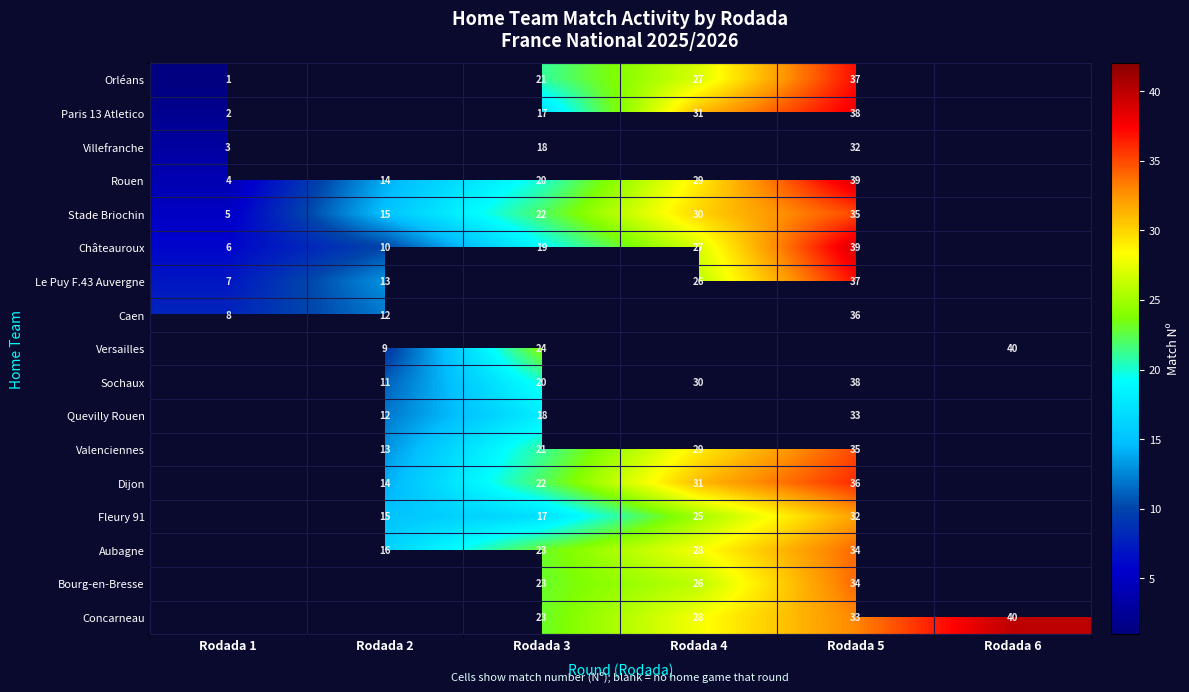

Is it true that Concarneau equals 23 at Rodada 3?

True